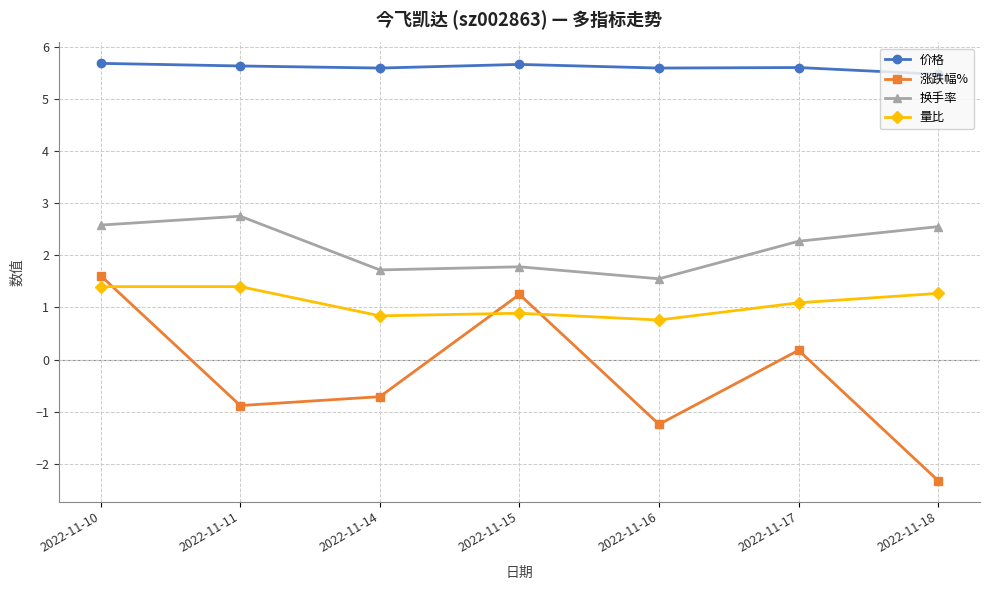

At how many categories does at least one series exceed 5?

7